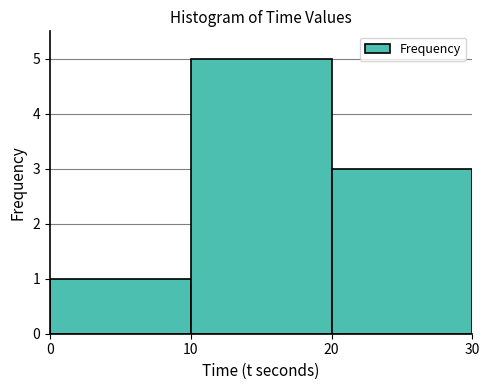

Reading left to right, list every bar in this chart as the range it spans on the x-axis followed by its height. The values are not printed on the chart, so give them approximately, as read against the axis.

0 to 10: 1
10 to 20: 5
20 to 30: 3